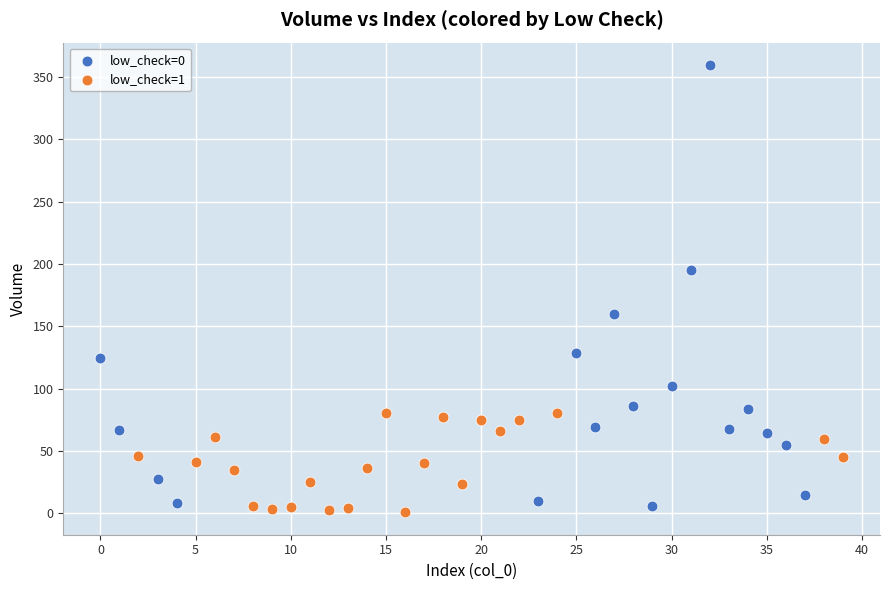

Which series has the largest Y range (max minus min)?

low_check=0